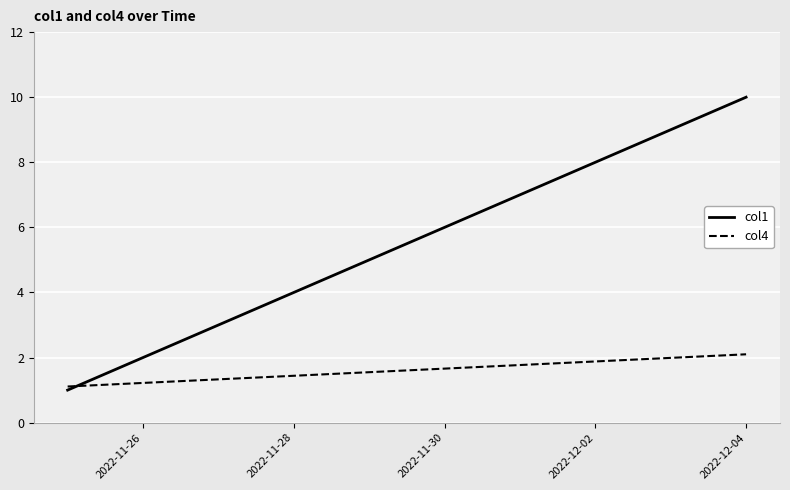

True or false: col1 has more than 2 interior local peaks.

False